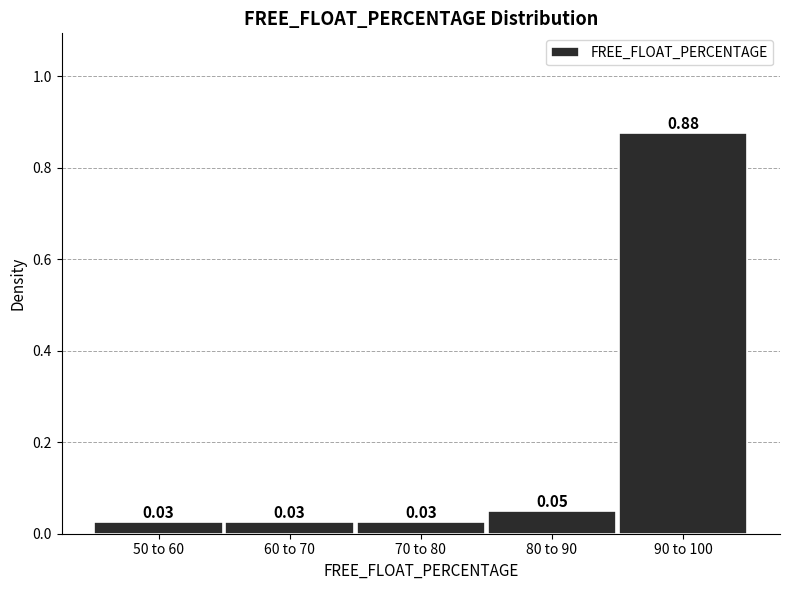

What is the sum of all values?

1.0